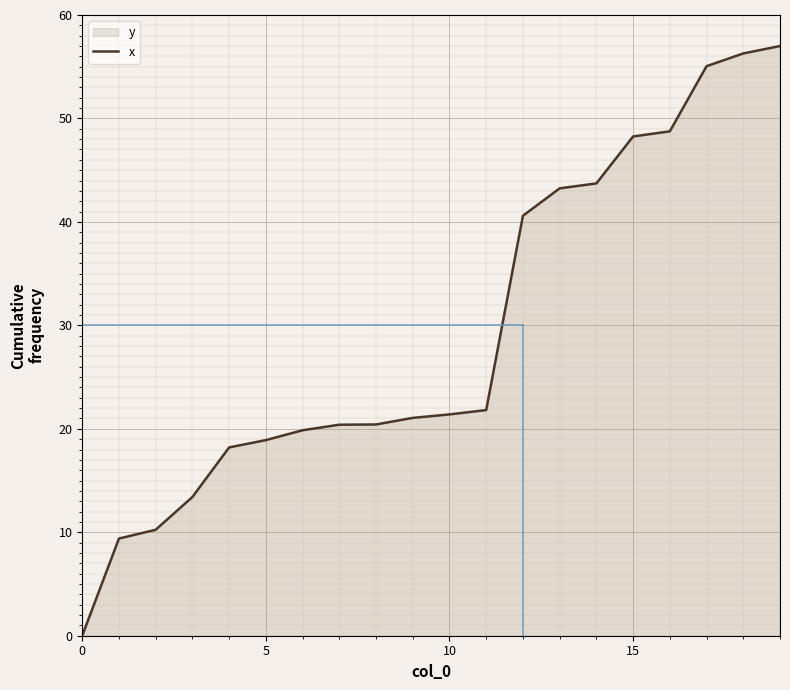

Which category has the highest value across all series?

19